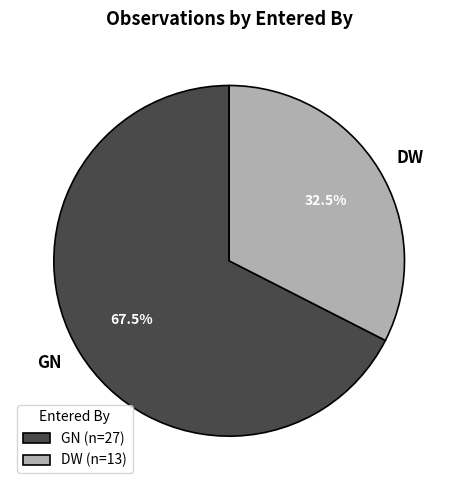

Which has a higher value, DW or GN?

GN